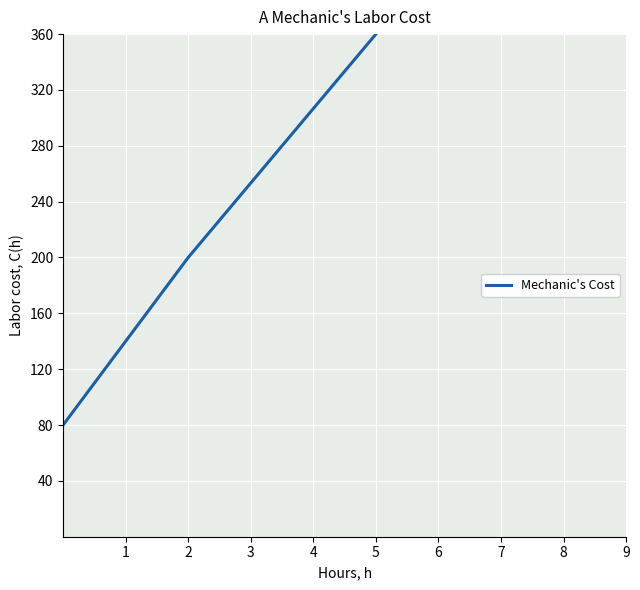

What is the difference between the maximum and minimum values?

280